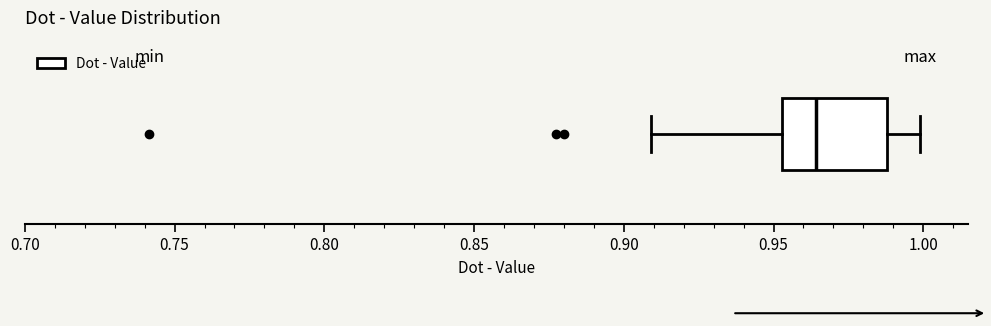

Read this box plot against the x-axis: the position of the median line, the range covered by the box, and the ends of both whiskers. The values are not printed on the chart, so give them approximately, as read against the axis.

median 0.965, box 0.955 to 0.990, whiskers 0.910 to 1.000